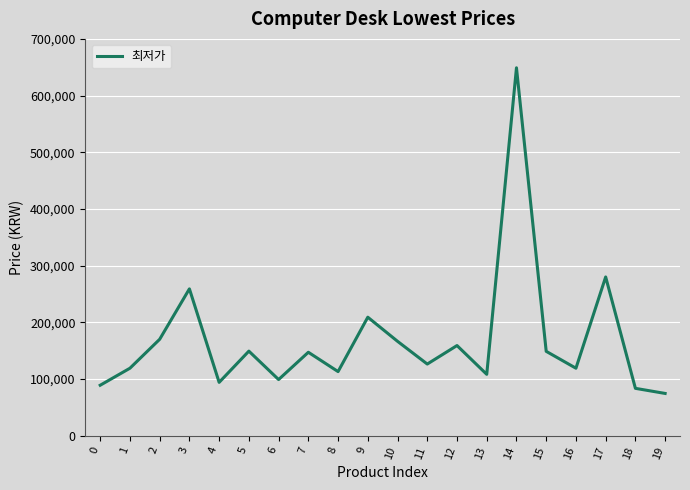

Which has a higher value, 4 or 13?

13